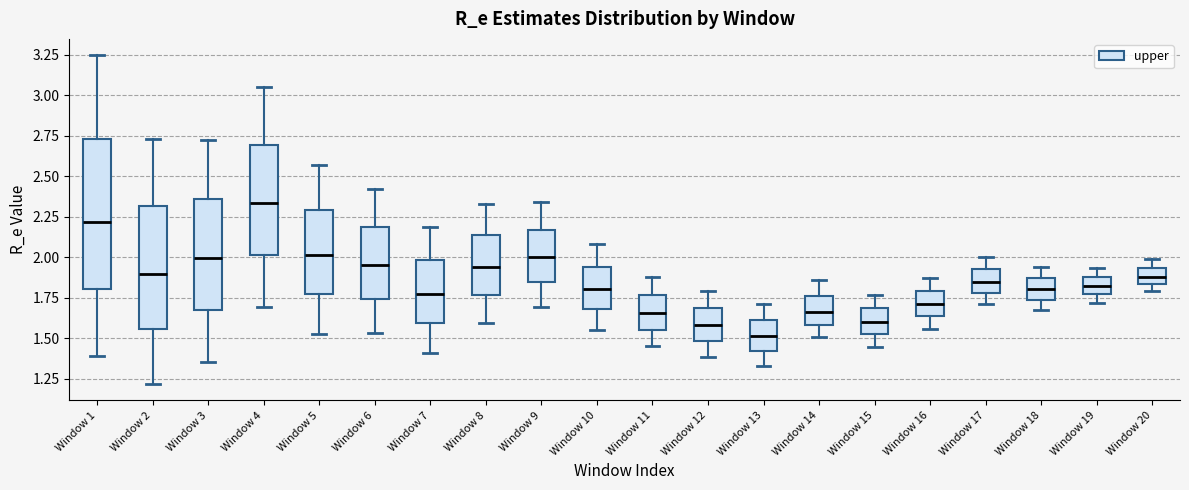

Reading left to right, transcribe this box plot: for each box, give where its median line is, the range the box spans, and where its two whiskers end, as read against the y-axis. The values are not printed on the chart, so give them approximately, as read against the axis.

Window 1: median 2.20, box 1.80 to 2.75, whiskers 1.40 to 3.25
Window 2: median 1.90, box 1.55 to 2.30, whiskers 1.20 to 2.75
Window 3: median 2.00, box 1.65 to 2.35, whiskers 1.35 to 2.70
Window 4: median 2.35, box 2.00 to 2.70, whiskers 1.70 to 3.05
Window 5: median 2.00, box 1.75 to 2.30, whiskers 1.55 to 2.55
Window 6: median 1.95, box 1.75 to 2.20, whiskers 1.55 to 2.40
Window 7: median 1.75, box 1.60 to 2.00, whiskers 1.40 to 2.20
Window 8: median 1.95, box 1.75 to 2.15, whiskers 1.60 to 2.35
Window 9: median 2.00, box 1.85 to 2.15, whiskers 1.70 to 2.35
Window 10: median 1.80, box 1.70 to 1.95, whiskers 1.55 to 2.10
Window 11: median 1.65, box 1.55 to 1.75, whiskers 1.45 to 1.90
Window 12: median 1.60, box 1.50 to 1.70, whiskers 1.40 to 1.80
Window 13: median 1.50, box 1.40 to 1.60, whiskers 1.35 to 1.70
Window 14: median 1.65, box 1.60 to 1.75, whiskers 1.50 to 1.85
Window 15: median 1.60, box 1.50 to 1.70, whiskers 1.45 to 1.75
Window 16: median 1.70, box 1.65 to 1.80, whiskers 1.55 to 1.85
Window 17: median 1.85, box 1.80 to 1.90, whiskers 1.70 to 2.00
Window 18: median 1.80, box 1.75 to 1.85, whiskers 1.65 to 1.95
Window 19: median 1.80, box 1.75 to 1.90, whiskers 1.70 to 1.95
Window 20: median 1.90, box 1.85 to 1.95, whiskers 1.80 to 2.00